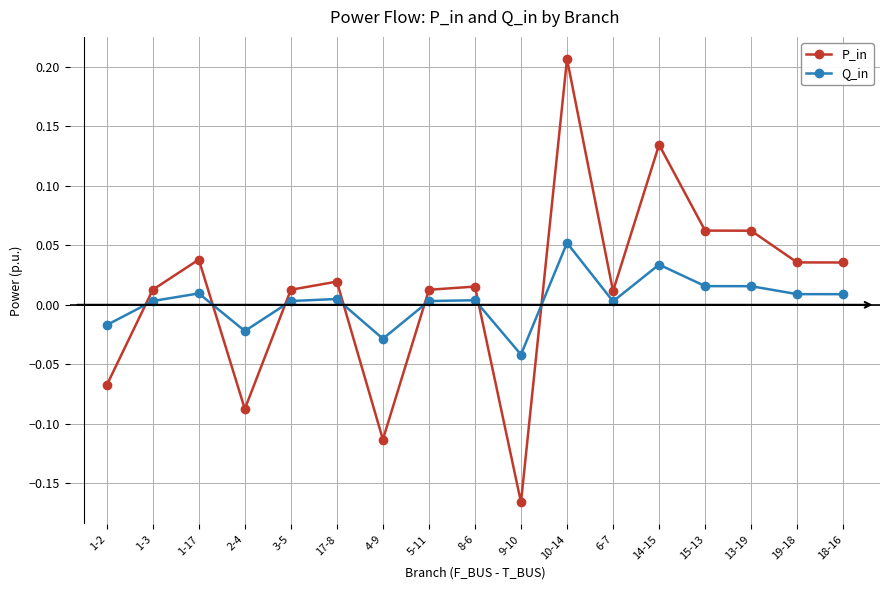

Where do Q_in and P_in first cross each other?

1-2 and 1-3